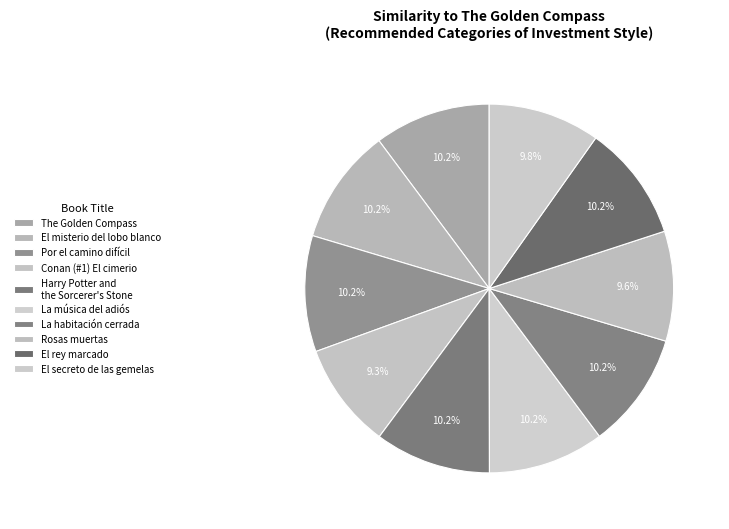

How many slices are in this pie chart?

10